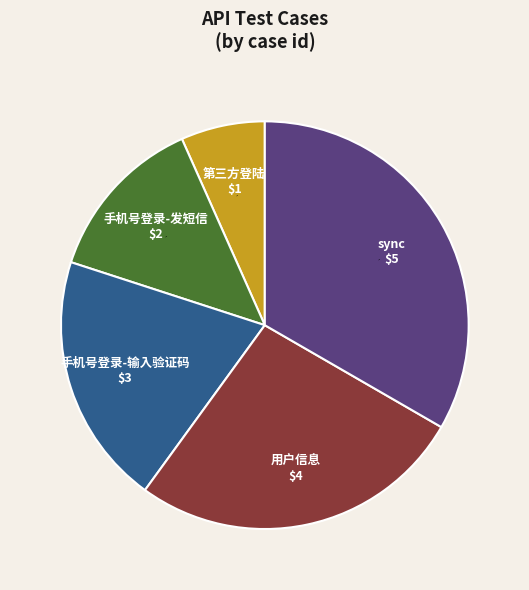

Is the sum of sync and 第三方登陆 greater than half?

No